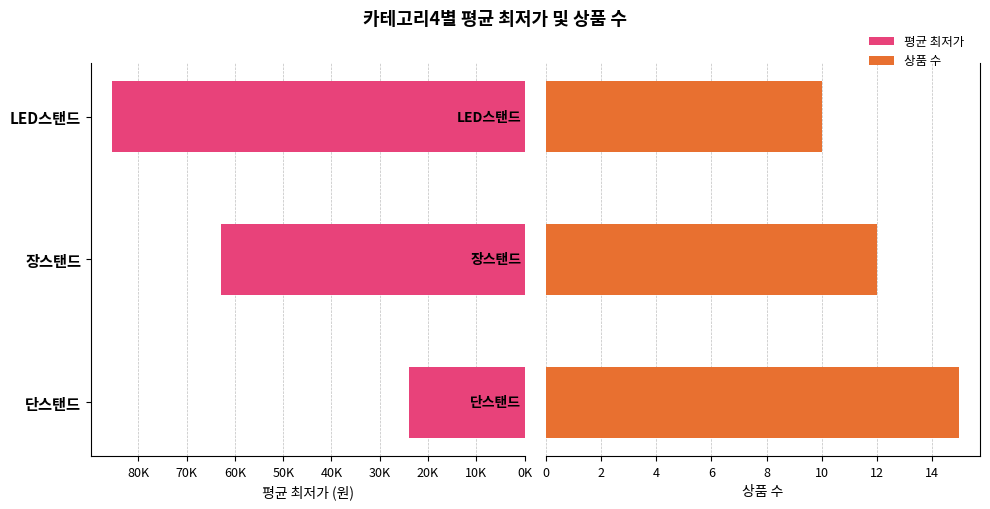

How many bars are there in each group?

2